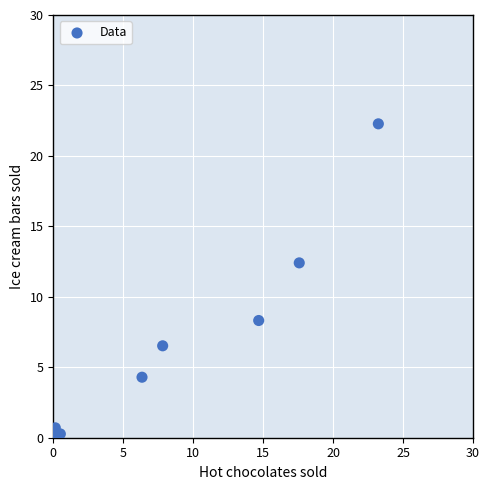

What Y value in the scatter plot is closest to 11?

12.4